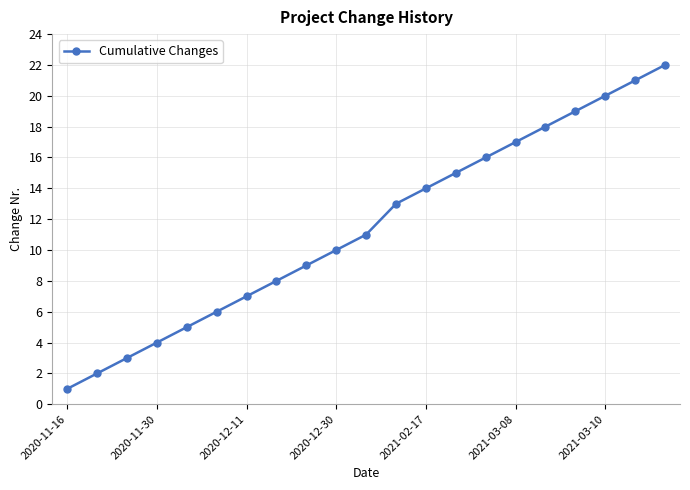

What is the difference between the second highest and minimum values?

20